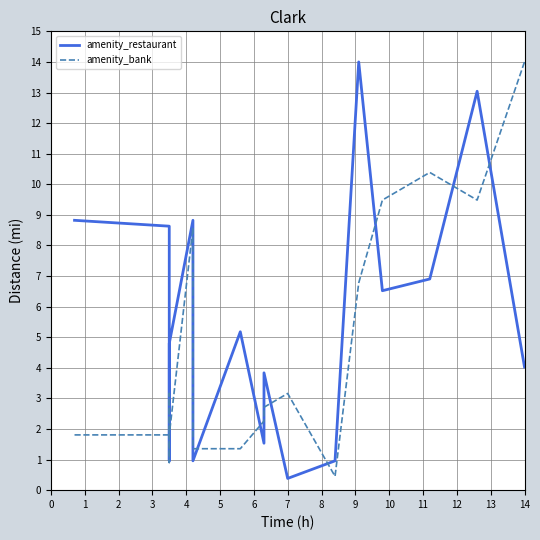

Which series has the largest range (max minus min)?

amenity_restaurant